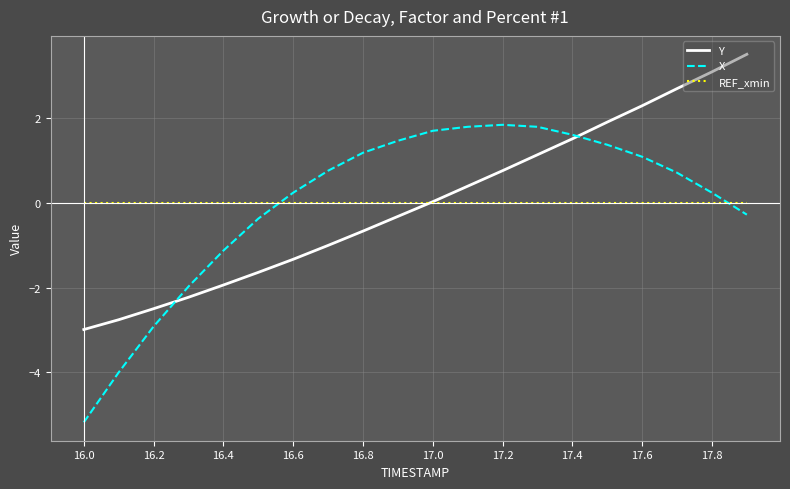

List the series in order of their peak value, highest first.

Y, X, REF_xmin